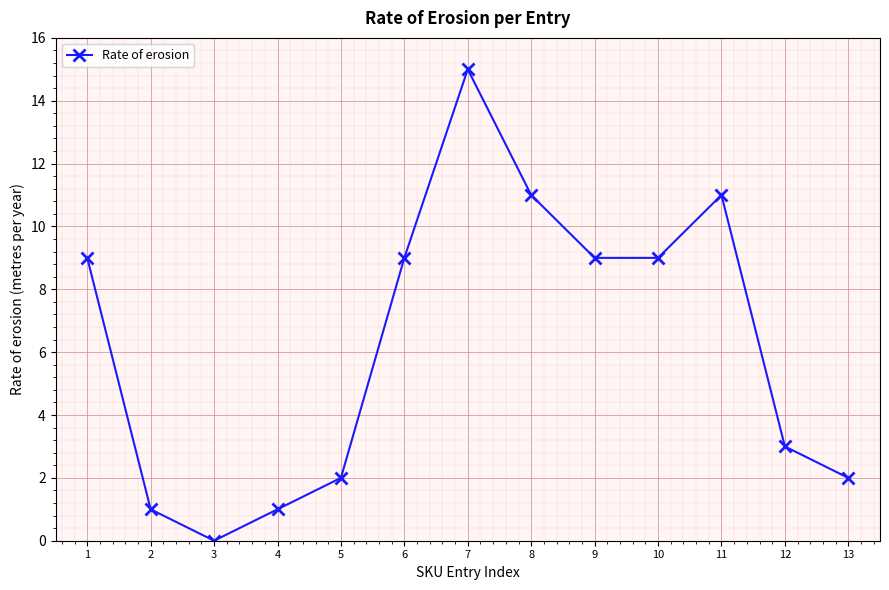

What is the maximum value shown in the chart?

15